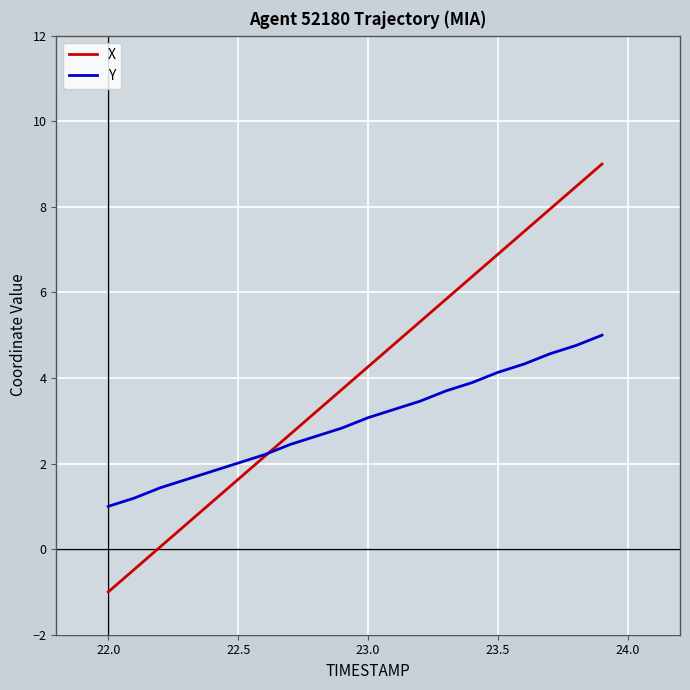

Which series has the widest spread of values?

X